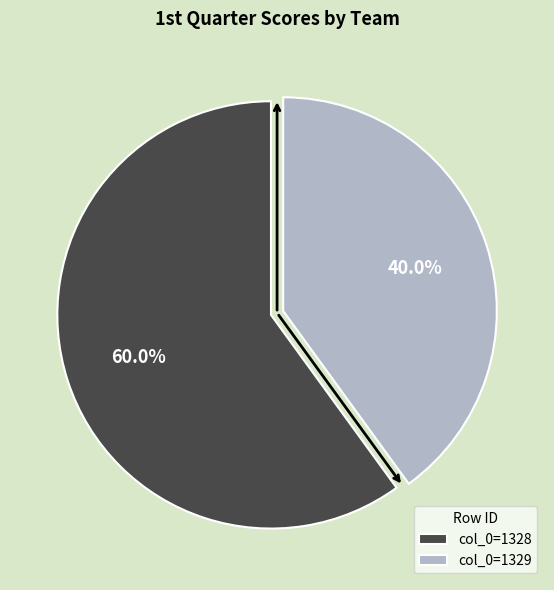

To the nearest percent, what is the difference between the largest and smallest slice percentages?

20%